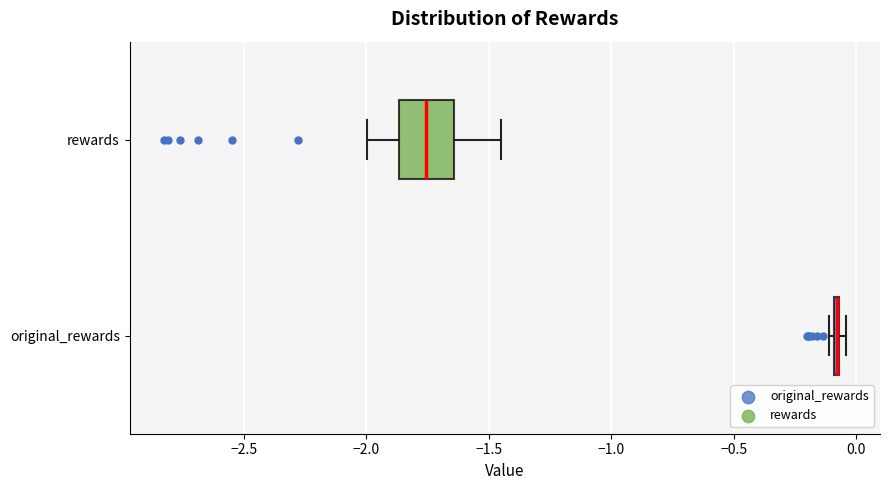

Where is the right edge of the box for rewards on the x-axis? The values are not printed on the chart, so give them approximately, as read against the axis.

-1.65